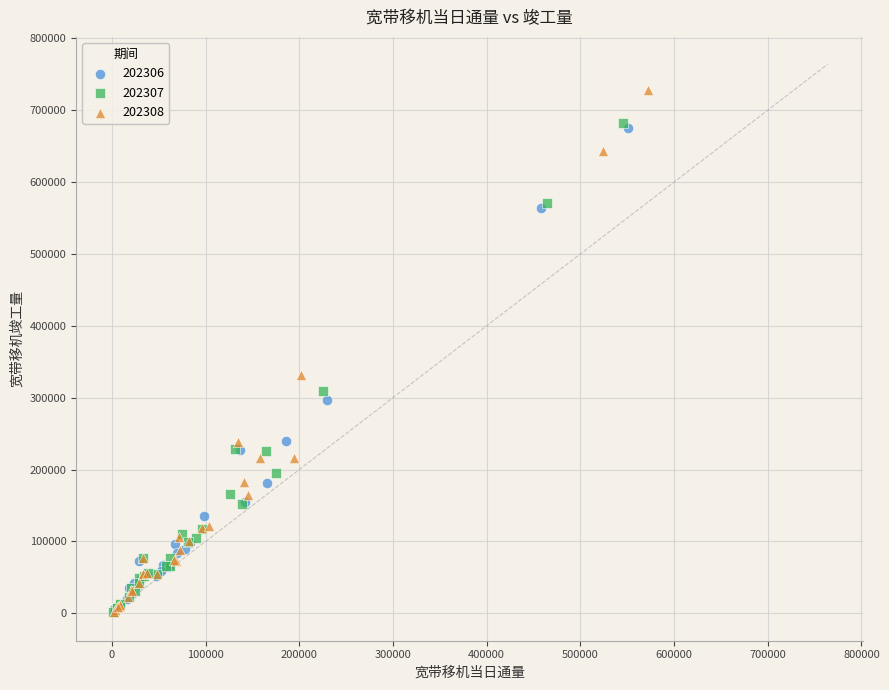

Which series has the widest spread of Y values?

202308